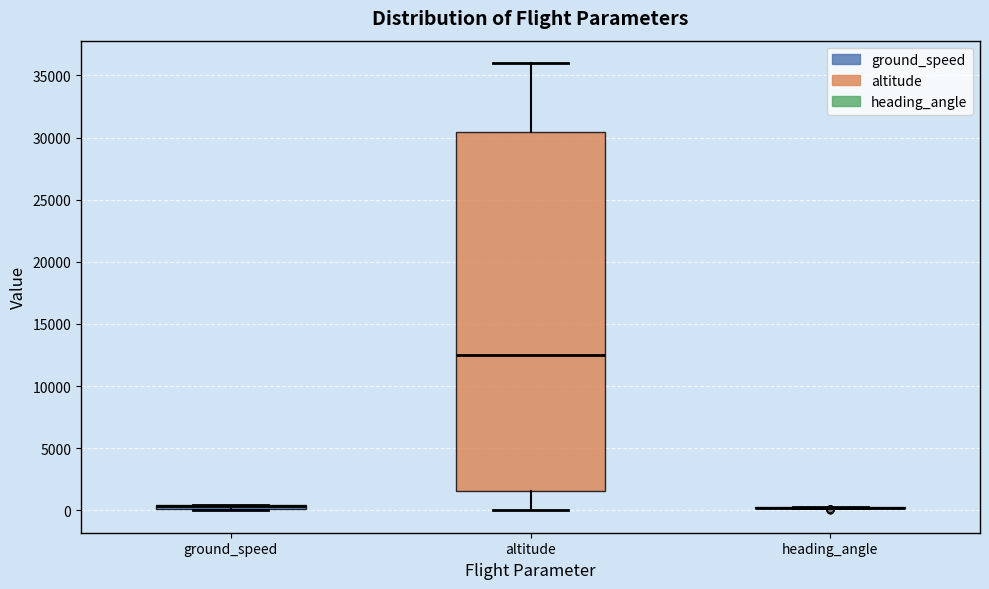

Where is the lower edge of the box for ground_speed on the y-axis? The values are not printed on the chart, so give them approximately, as read against the axis.

0